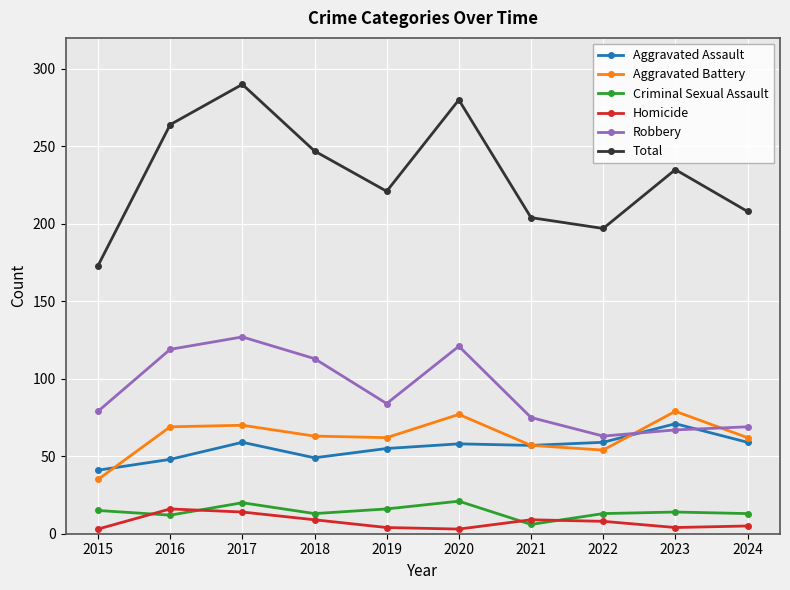

True or false: Total and Criminal Sexual Assault cross at least once.

False